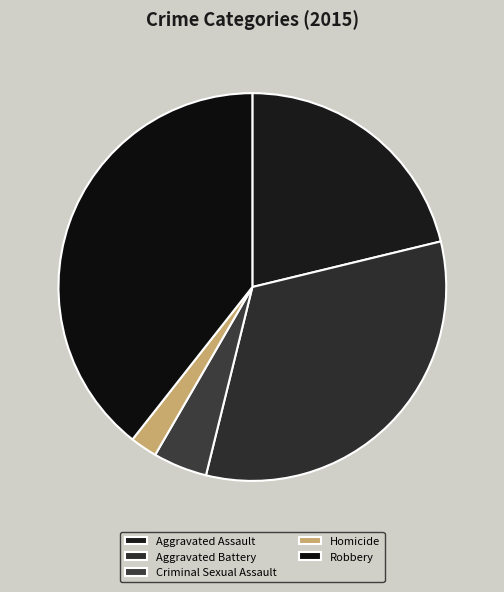

How much of the chart is everything except Criminal Sexual Assault?

95.5%